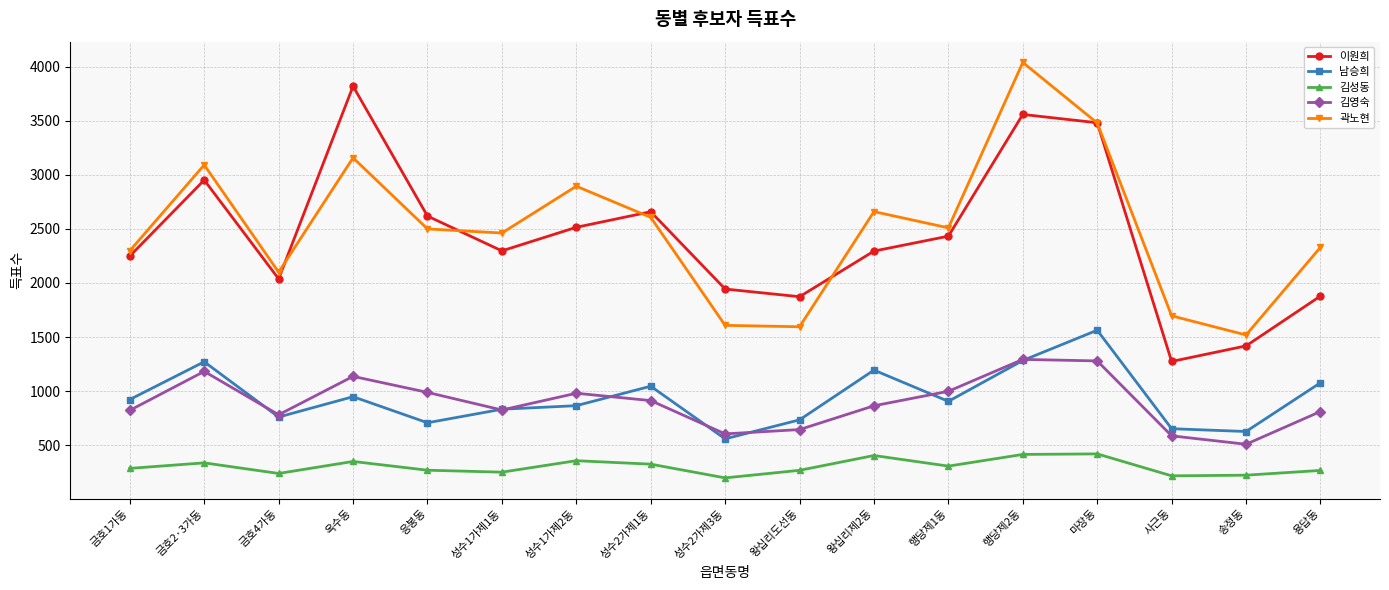

What is the difference between the second highest and minimum values in the 이원희 series?

2285